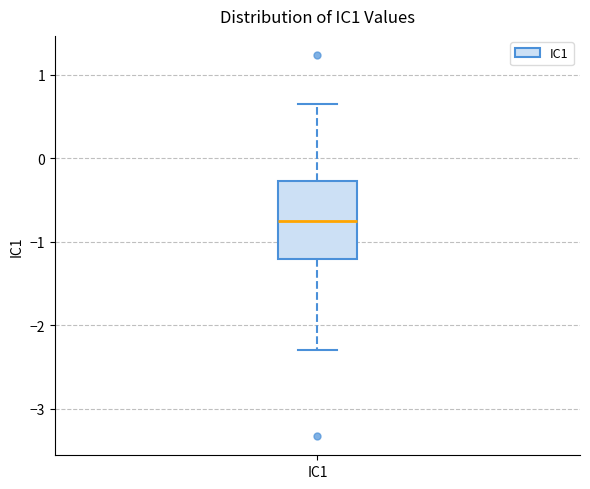

Read this box plot against the y-axis: the position of the median line, the range covered by the box, and the ends of both whiskers. The values are not printed on the chart, so give them approximately, as read against the axis.

median -0.8, box -1.2 to -0.3, whiskers -2.3 to 0.7